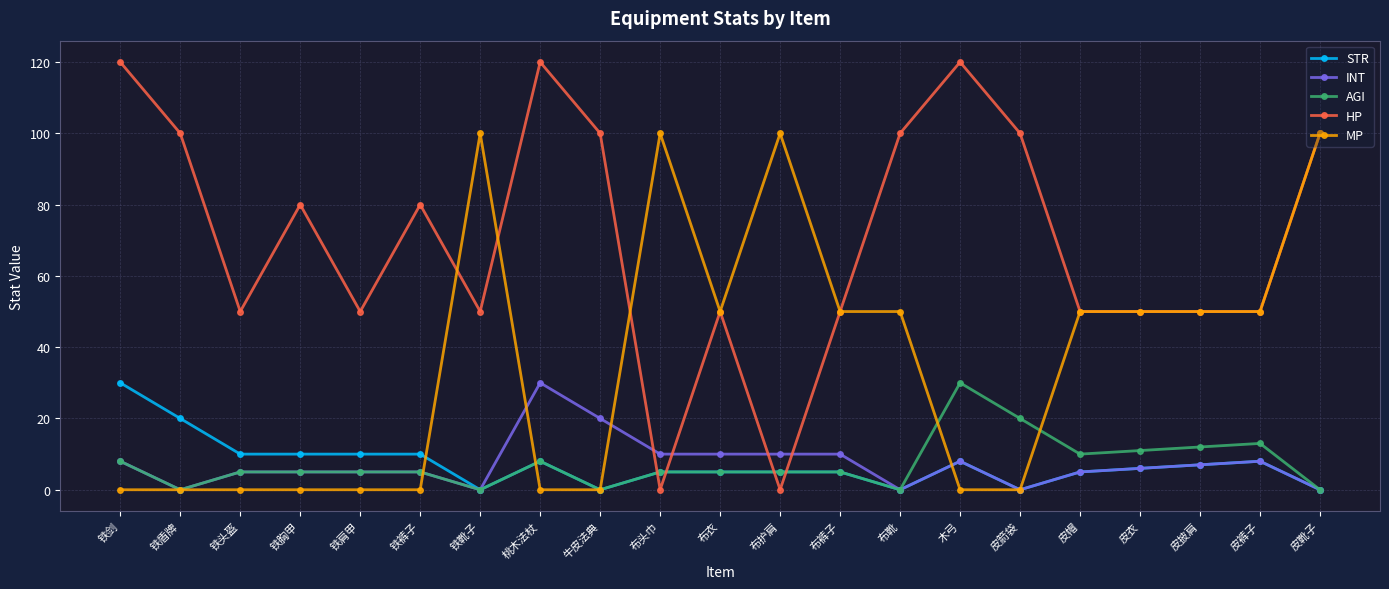

What is the greatest value displayed?

120